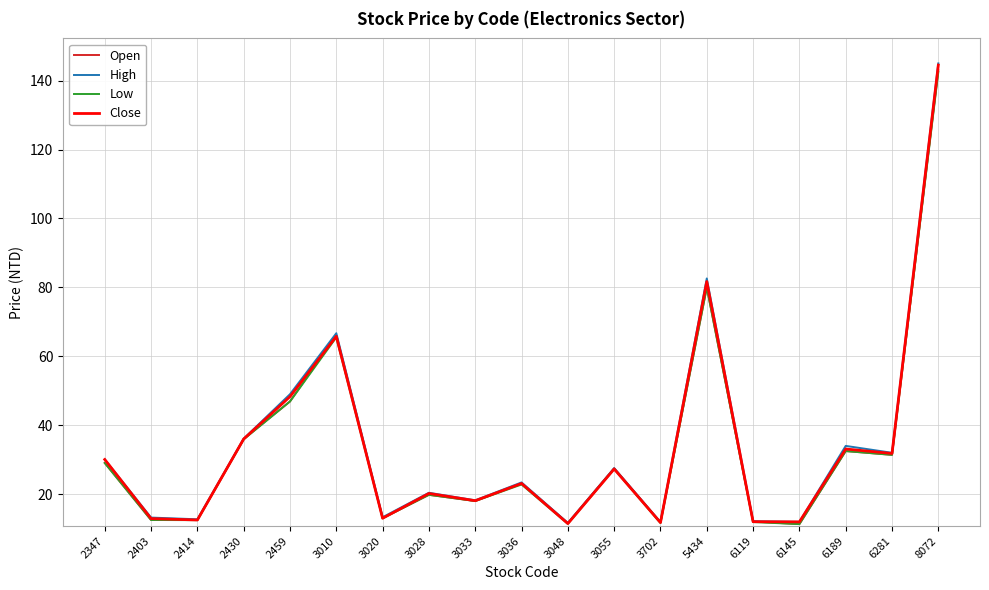

Which series has the largest range (max minus min)?

High